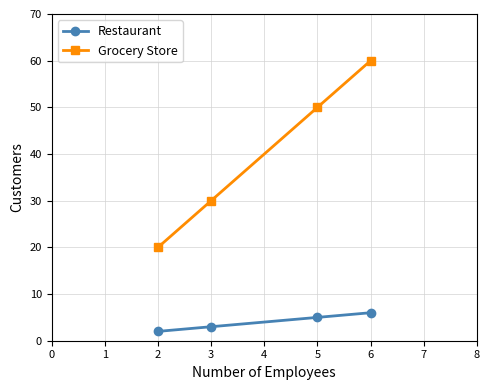

Rank the series by their maximum value, from lowest to highest.

Restaurant, Grocery Store